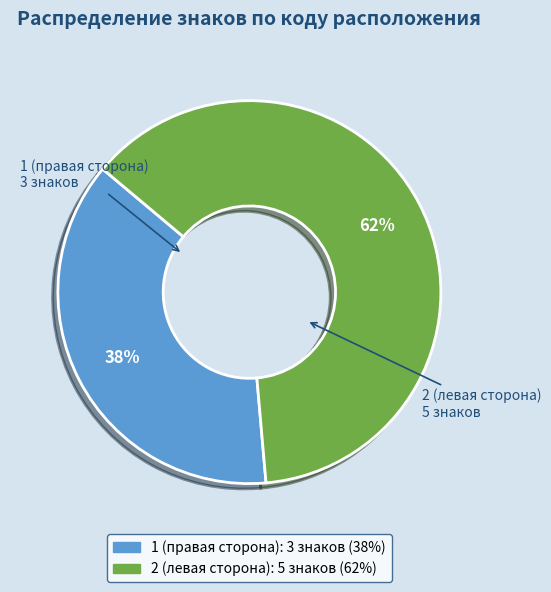

Is there a majority slice in this chart?

Yes